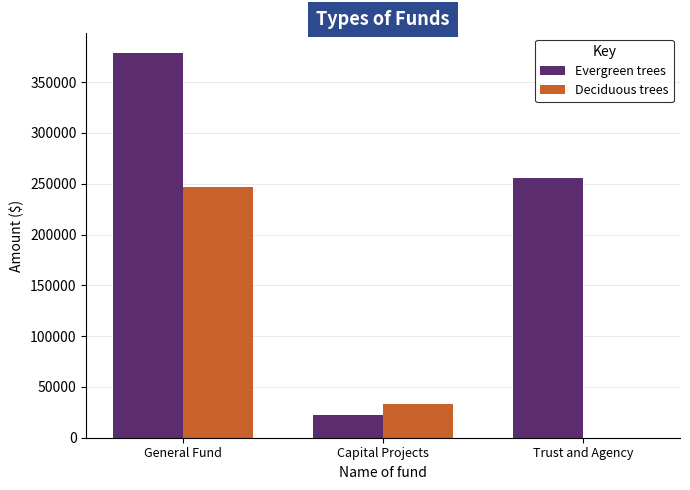

At which label is Deciduous trees closest to 123536?

Capital Projects